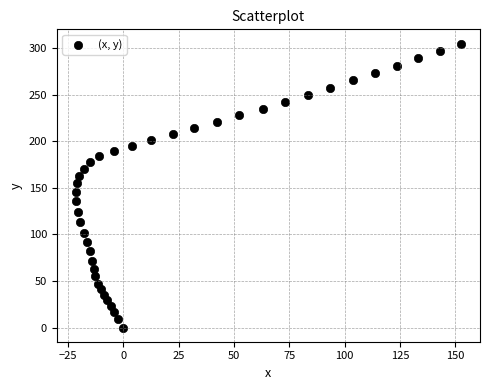

What is the range of Y values (max minus min)?

305.2